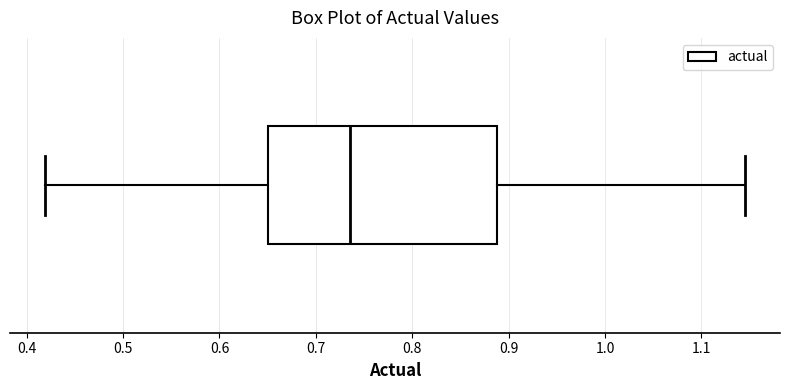

Where is the right edge of the box on the x-axis? The values are not printed on the chart, so give them approximately, as read against the axis.

0.89